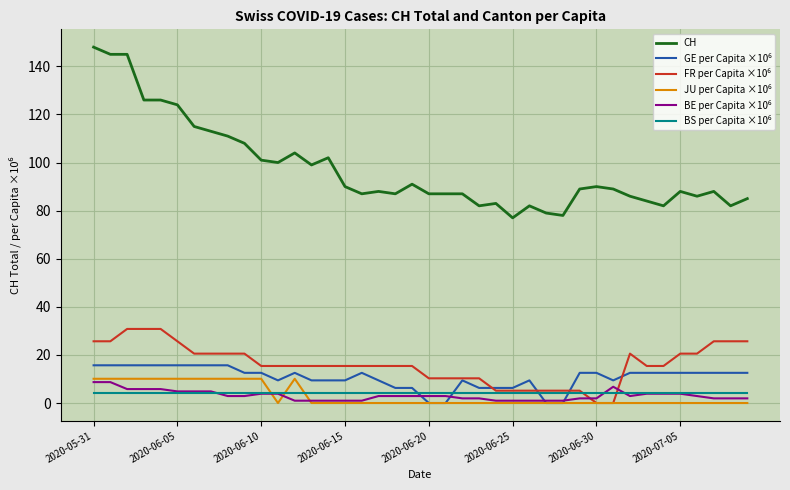

What is the maximum value shown in the chart?

148.0